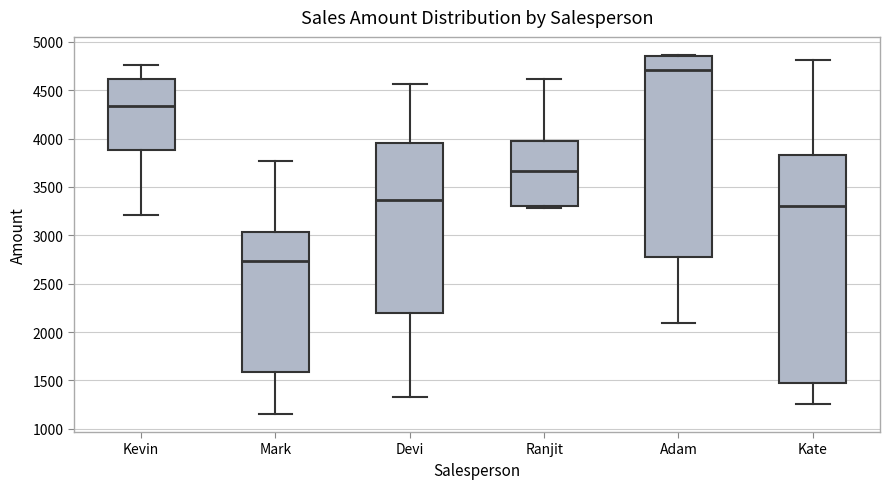

Which box has the highest median line?

Adam